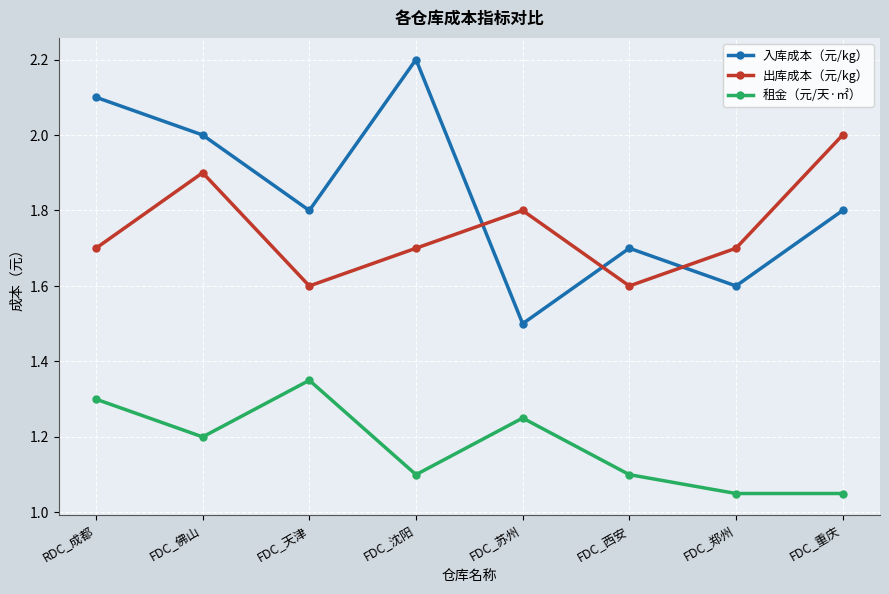

Is this an area chart (filled region under the line)?

No